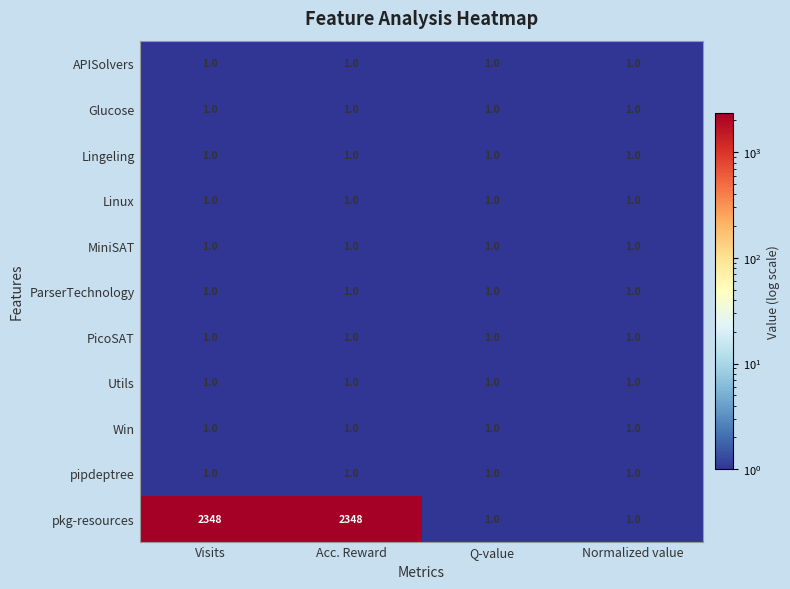

Which series has the widest spread of values?

pkg-resources